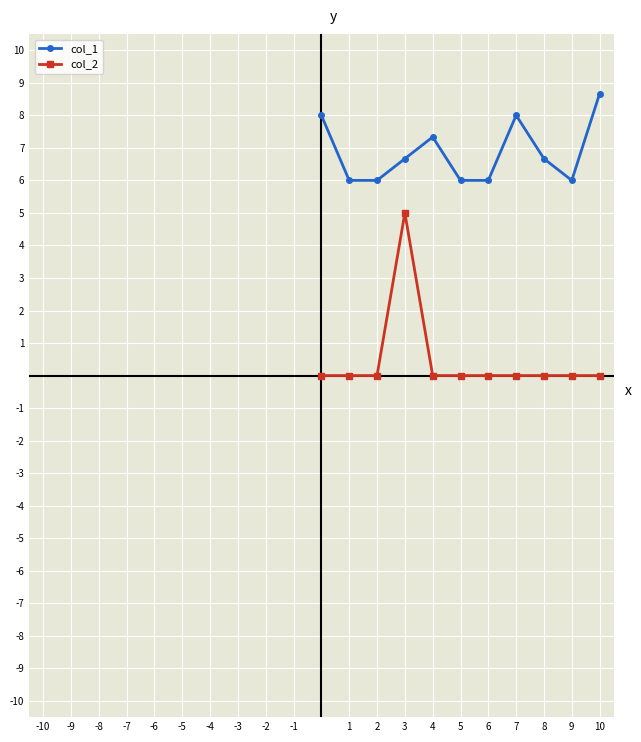

List the series in order of their overall mean, highest first.

col_1, col_2